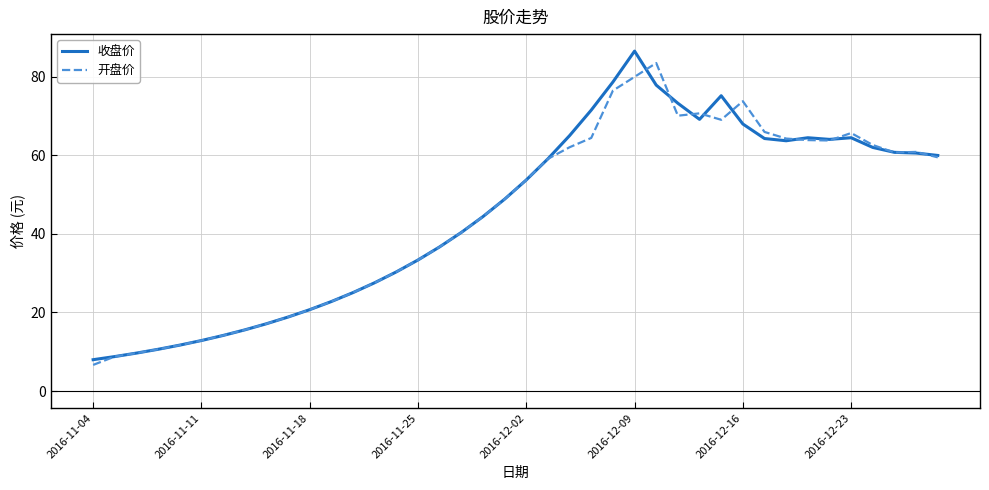

What is the smallest value displayed?

6.7